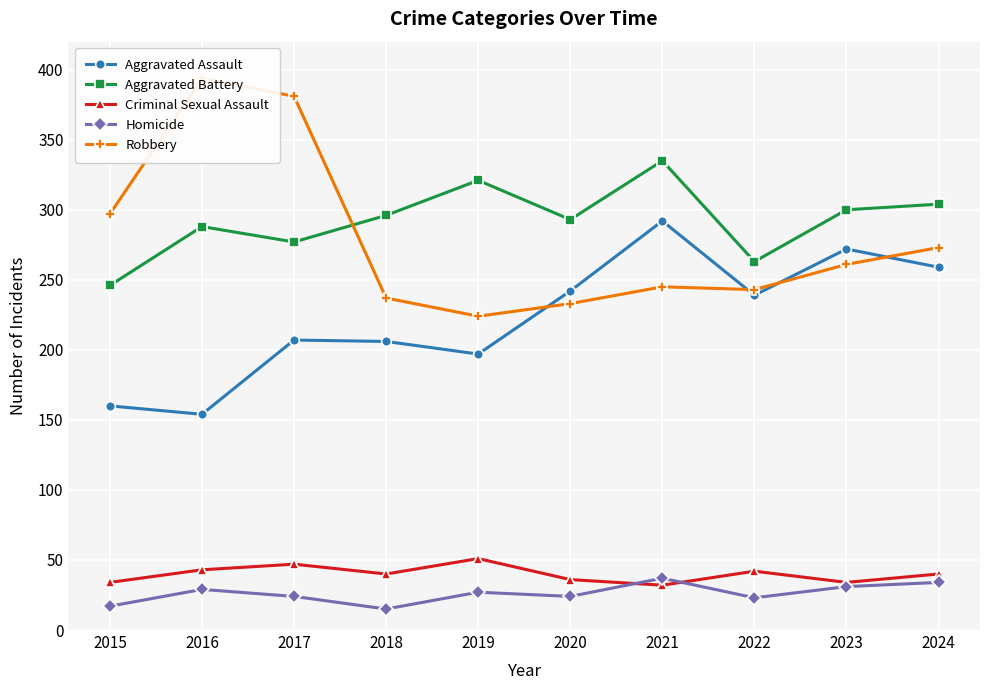

What is the sum of the Criminal Sexual Assault values at 2023 and 2019?

85